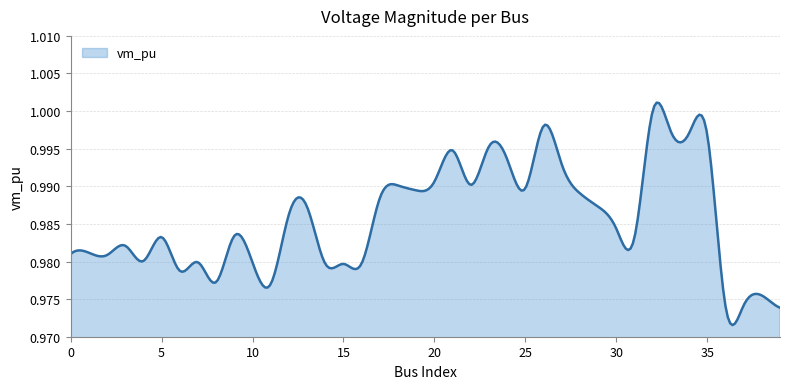

Is this an area chart (filled region under the line)?

Yes